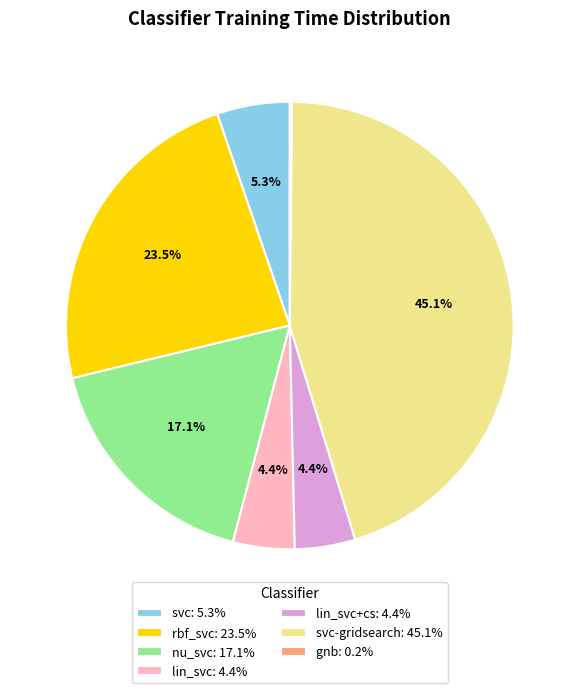

To the nearest percent, what is the average slice percentage?

14%